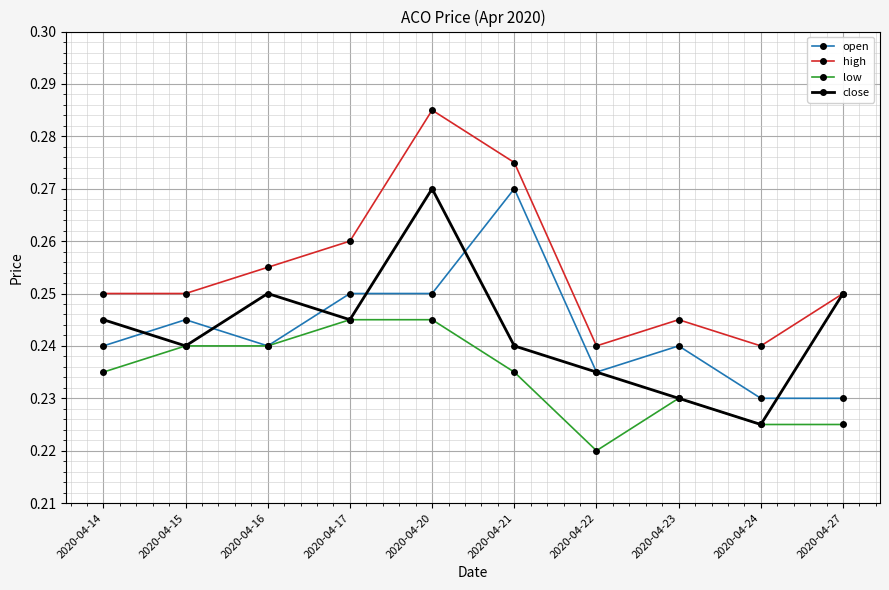

After their last crossing, which series has the higher values: open or close?

close